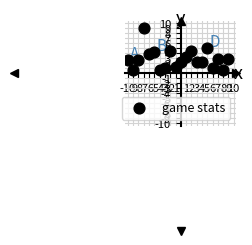

What is the range of Y values (max minus min)?

8.4